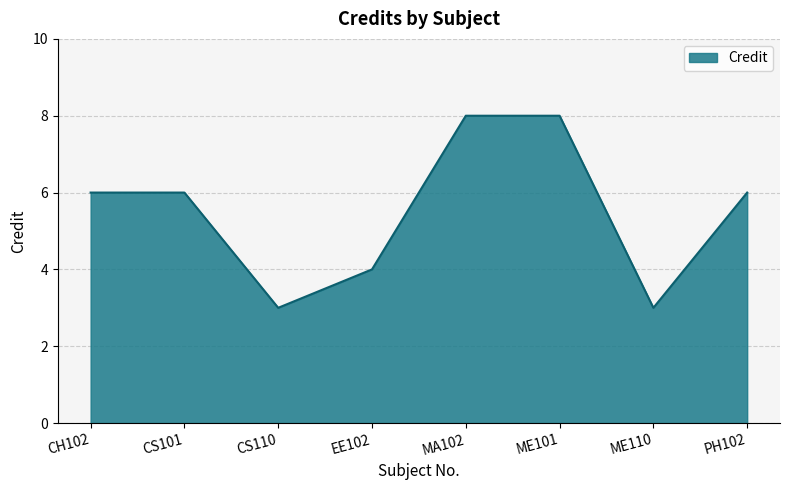

What is the approximate value at MA102?

8